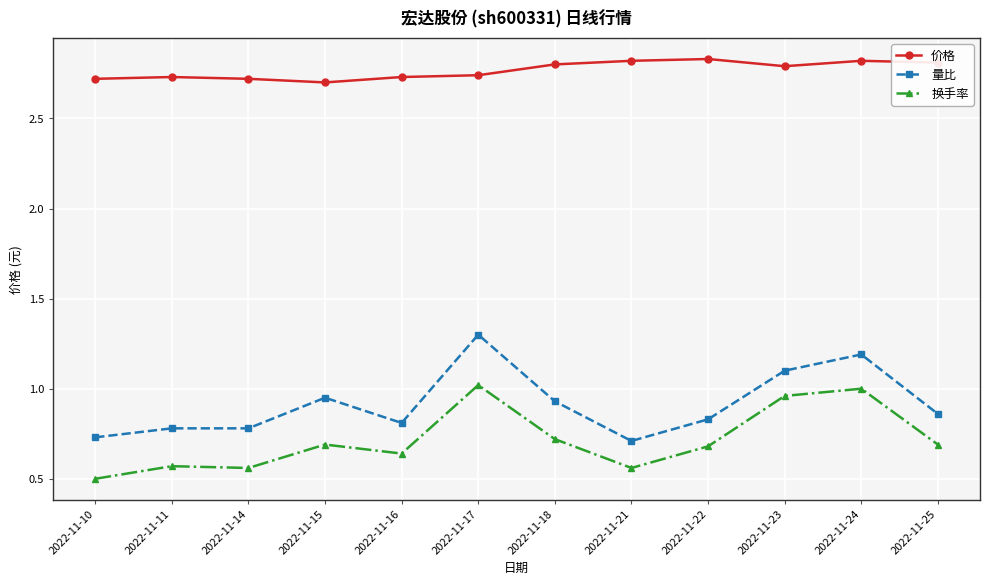

Which series changed the most between 2022-11-11 and 2022-11-17?

量比